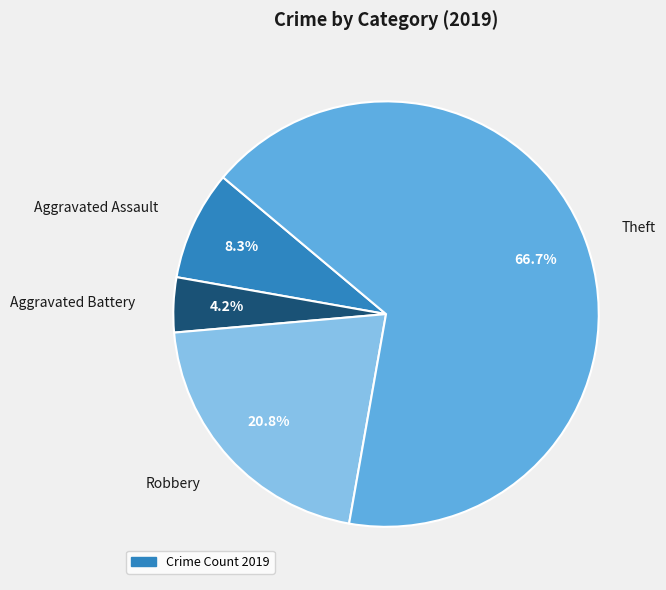

True or false: Aggravated Battery accounts for 4% of the total.

True